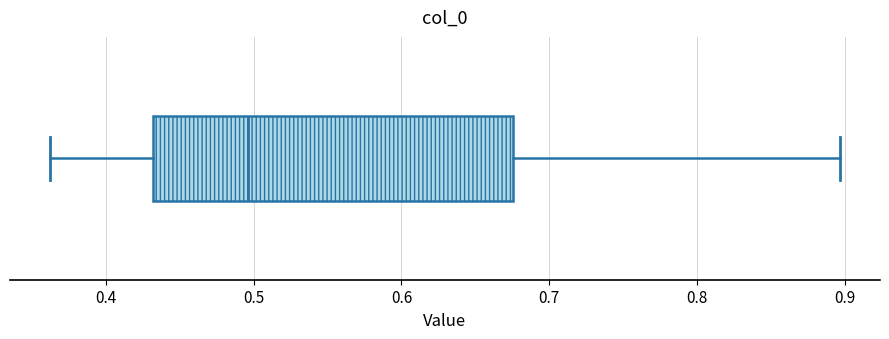

Transcribe this box plot: give where the median line is, the range the box spans, and where the two whiskers end, as read against the x-axis. The values are not printed on the chart, so give them approximately, as read against the axis.

median 0.50, box 0.43 to 0.68, whiskers 0.36 to 0.90